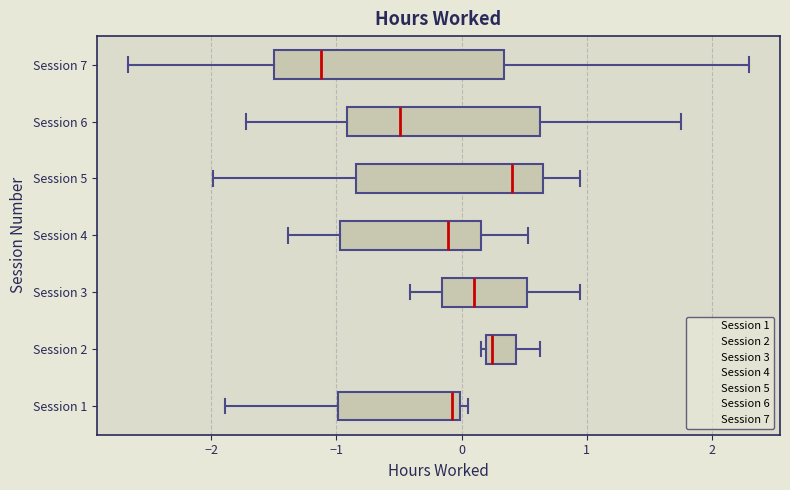

Where does the right whisker of the box for Session 4 end on the x-axis? The values are not printed on the chart, so give them approximately, as read against the axis.

0.5